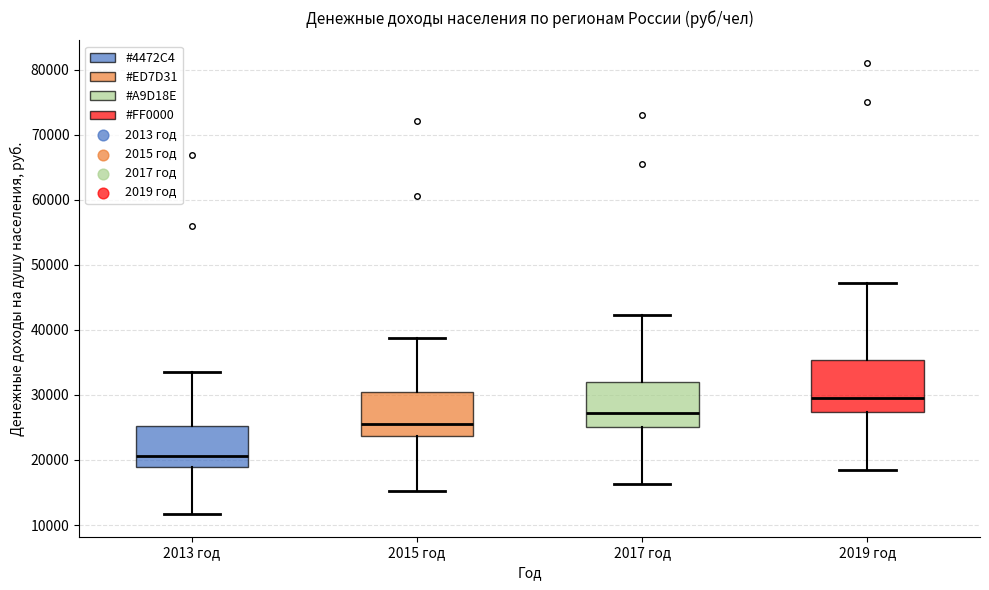

Reading left to right, read every box against the y-axis: the position of its median line, the range the box covers, and the ends of its whiskers. The values are not printed on the chart, so give them approximately, as read against the axis.

2013 год: median 21000, box 19000 to 25000, whiskers 12000 to 33000
2015 год: median 26000, box 24000 to 30000, whiskers 15000 to 39000
2017 год: median 27000, box 25000 to 32000, whiskers 16000 to 42000
2019 год: median 30000, box 27000 to 35000, whiskers 19000 to 47000